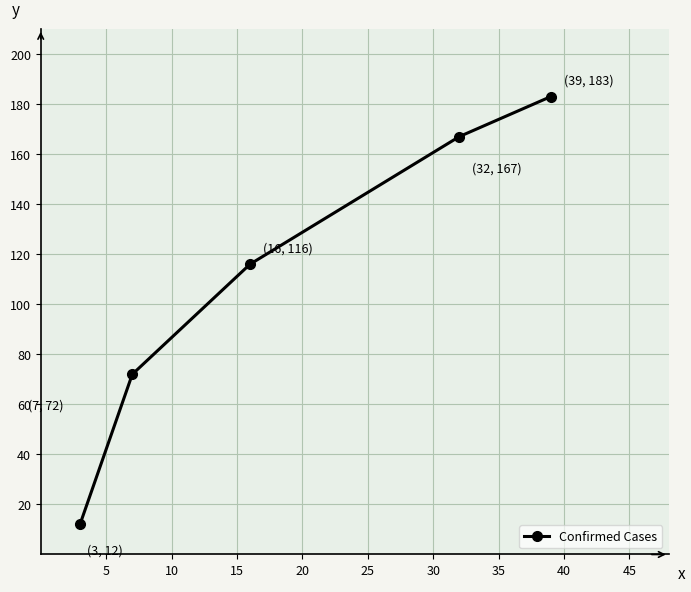

True or false: there are more than 1 points higher than both neighbors.

False